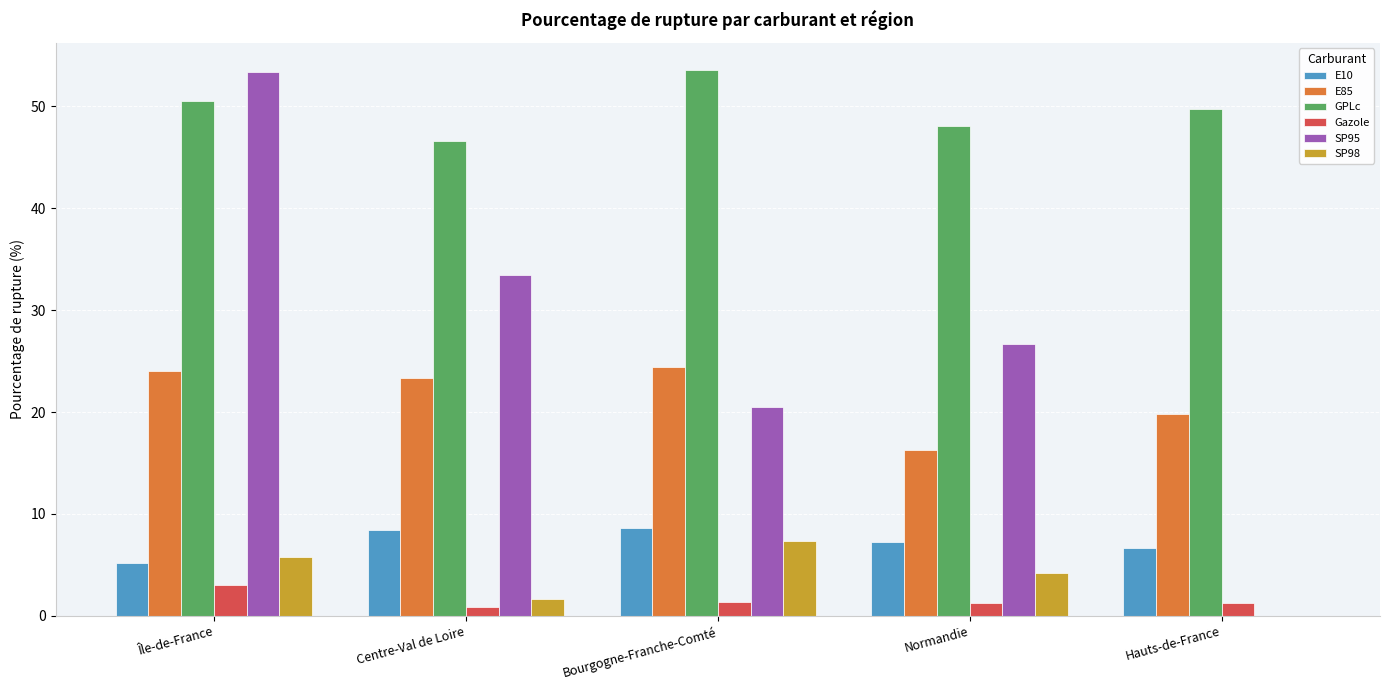

Is the value of SP95 at Normandie greater than the value of Gazole at Hauts-de-France?

Yes